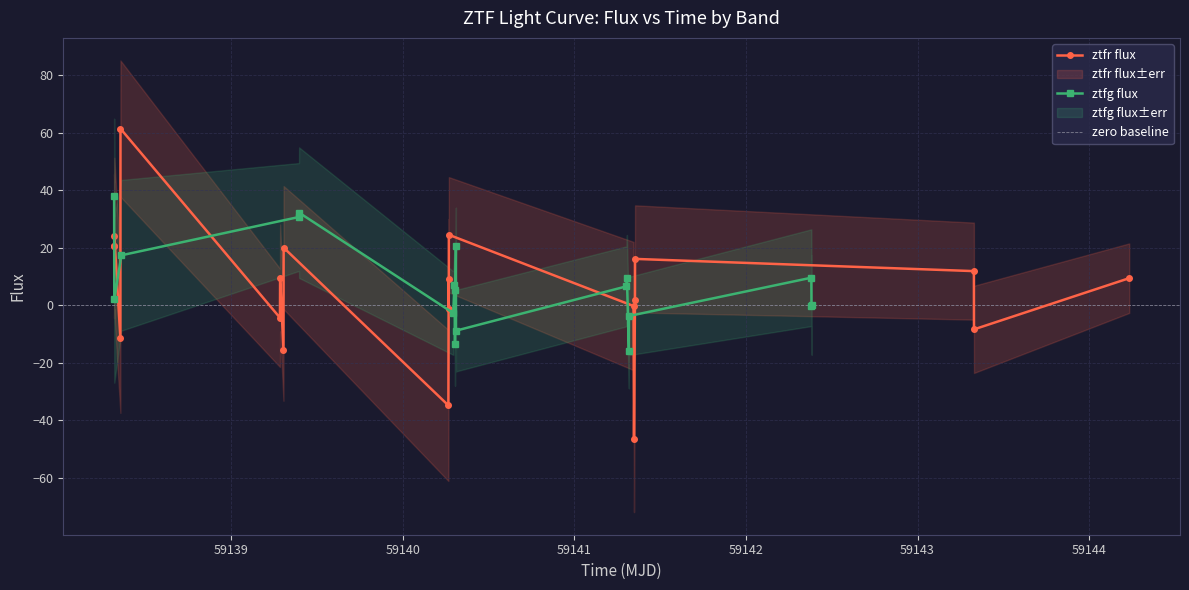

What is the maximum value for ztfr flux?

61.5